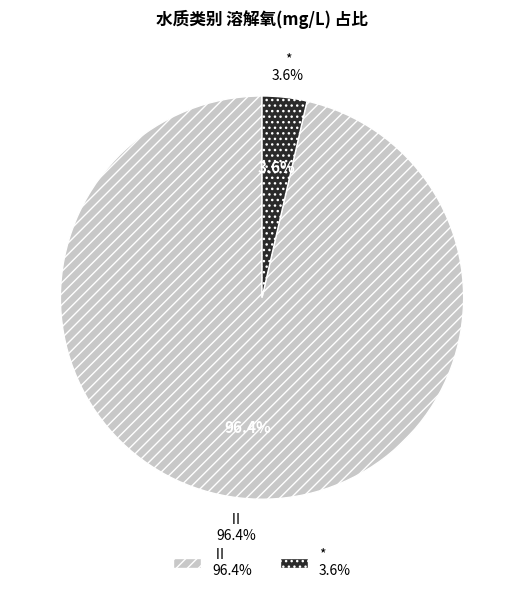

The Ⅱ slice represents 14% of the pie. True or false?

False